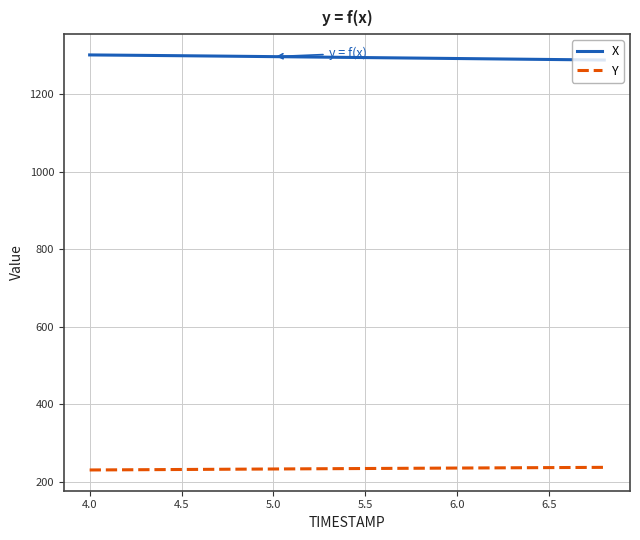

What is the smallest value displayed?

229.9